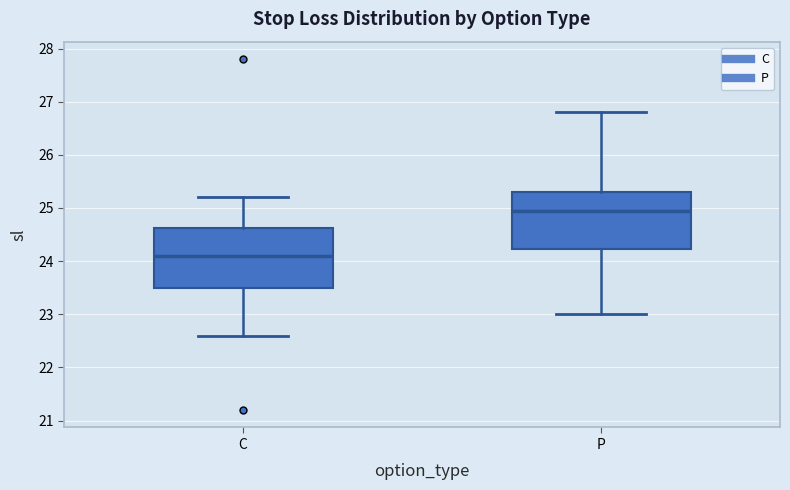

Where does the median line of the box for P sit on the y-axis? The values are not printed on the chart, so give them approximately, as read against the axis.

25.0